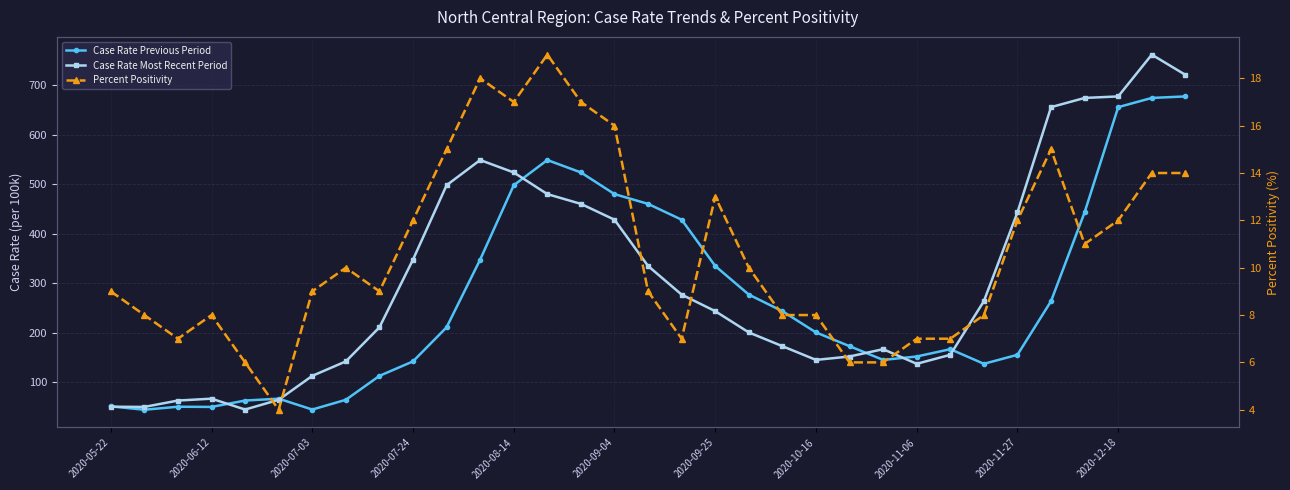

What are all the series names shown in the legend?

Case Rate Previous Period, Case Rate Most Recent Period, Percent Positivity